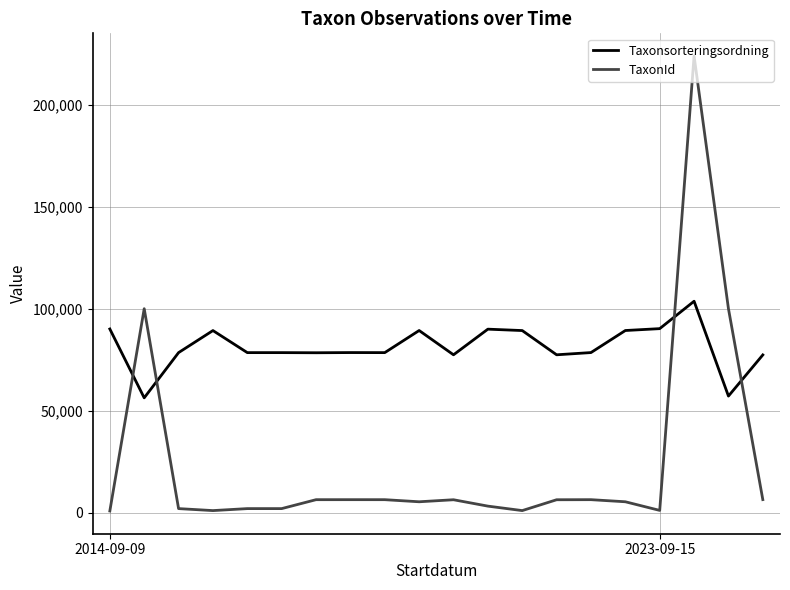

What is the sum of all TaxonId values?

494119